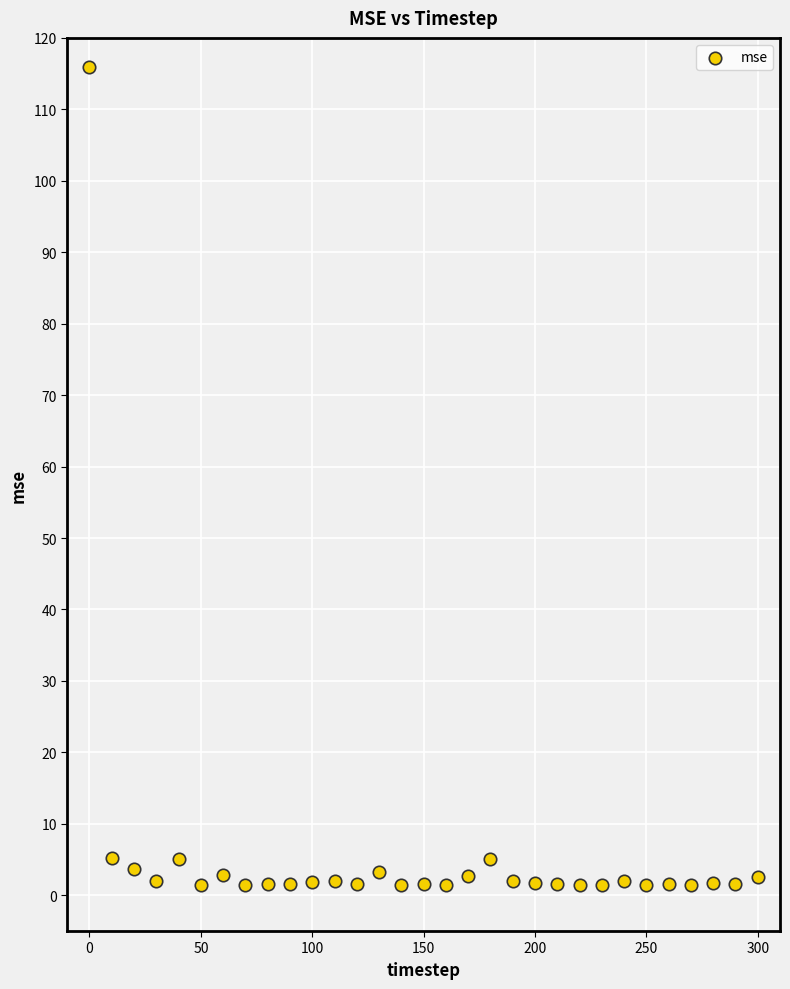

What is the range of Y values (max minus min)?

114.6